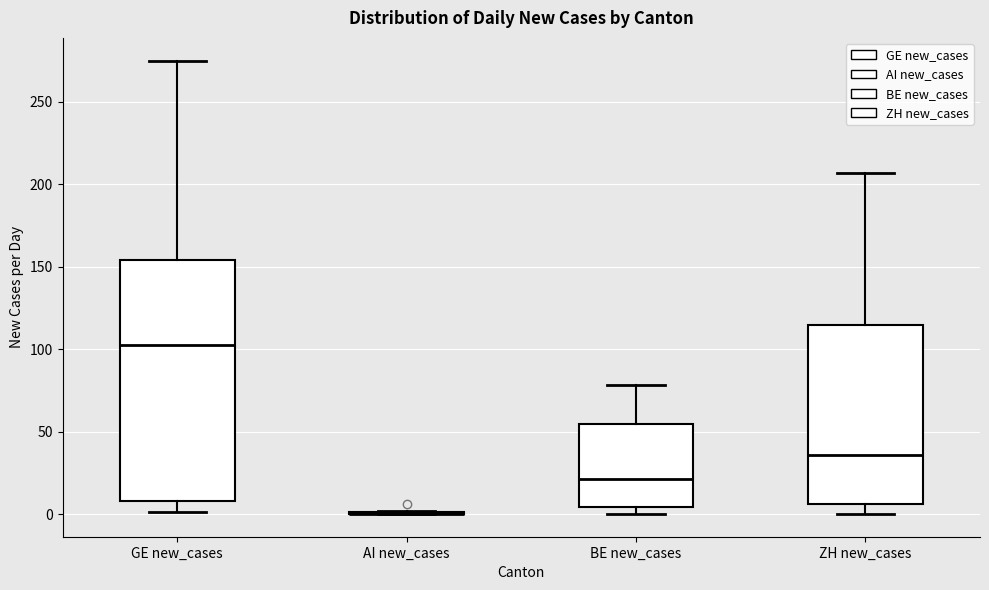

Reading left to right, transcribe this box plot: for each box, give where its median line is, the range the box spans, and where its two whiskers end, as read against the y-axis. The values are not printed on the chart, so give them approximately, as read against the axis.

GE new_cases: median 105, box 10 to 155, whiskers 0 to 275
AI new_cases: box collapsed to a line at 0, whiskers 0 to 0
BE new_cases: median 20, box 5 to 55, whiskers 0 to 80
ZH new_cases: median 35, box 5 to 115, whiskers 0 to 205